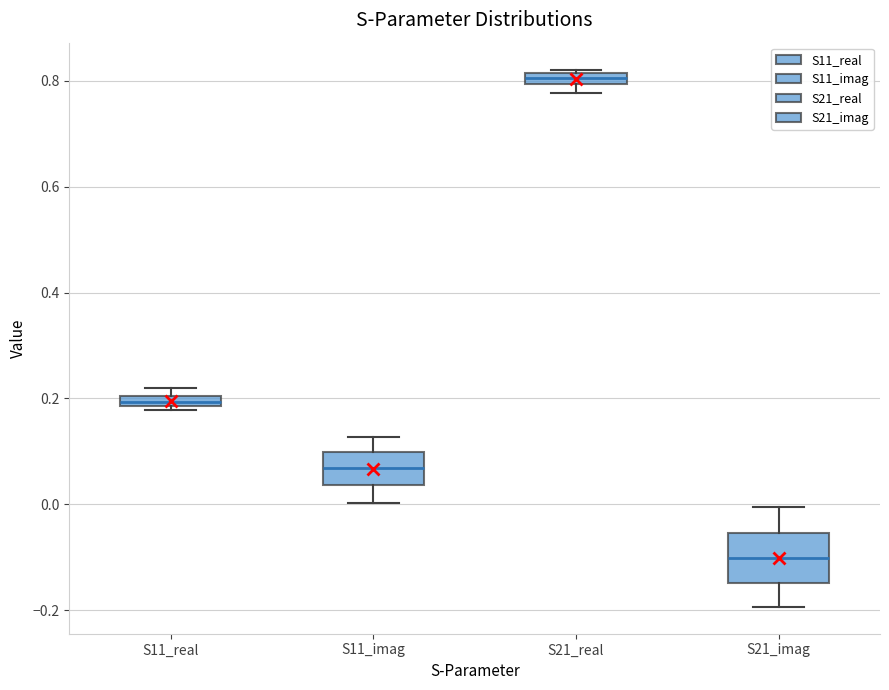

Which box is the tallest, from its lower edge to its upper edge?

S21_imag